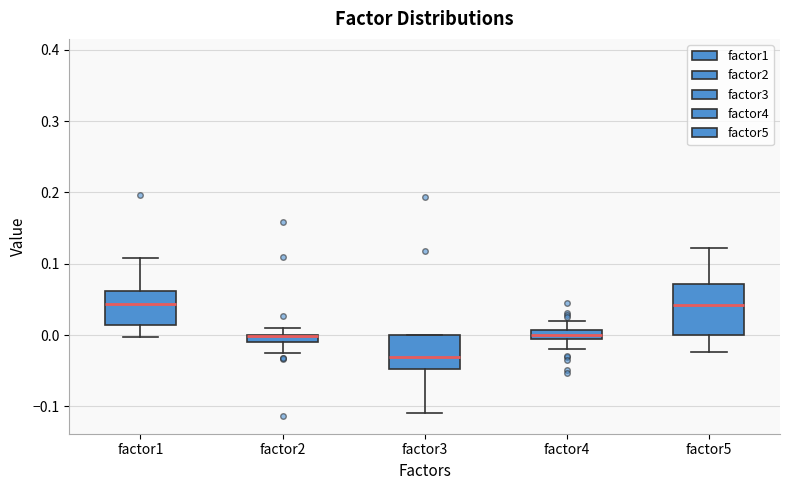

Which box is the tallest, from its lower edge to its upper edge?

factor5